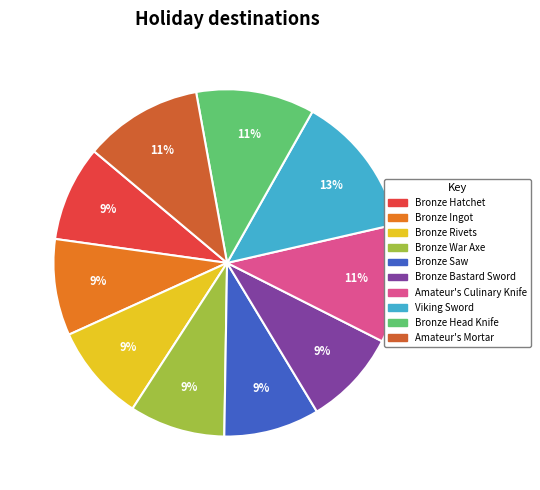

To the nearest percent, what is the difference between the Bronze Hatchet and Viking Sword slice percentages?

4%